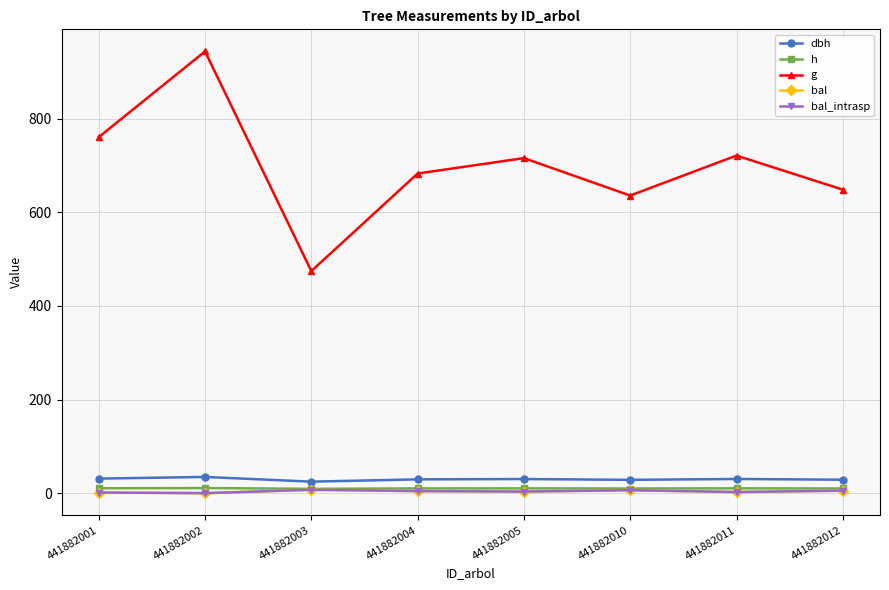

Which series has the largest total across all categories?

g